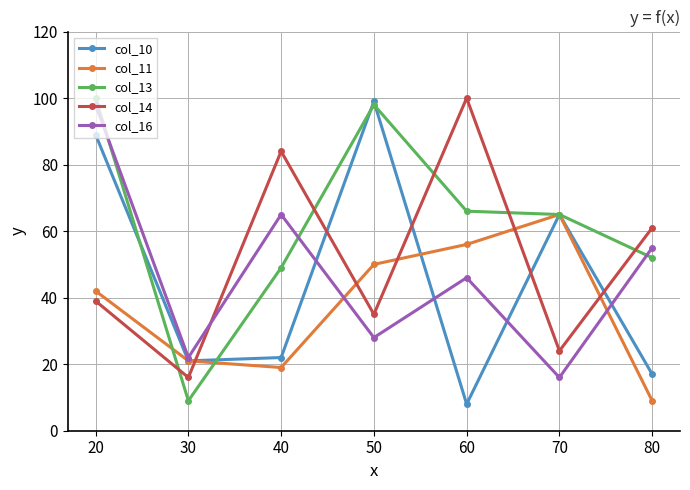

Which label corresponds to the smallest value in the chart?

60